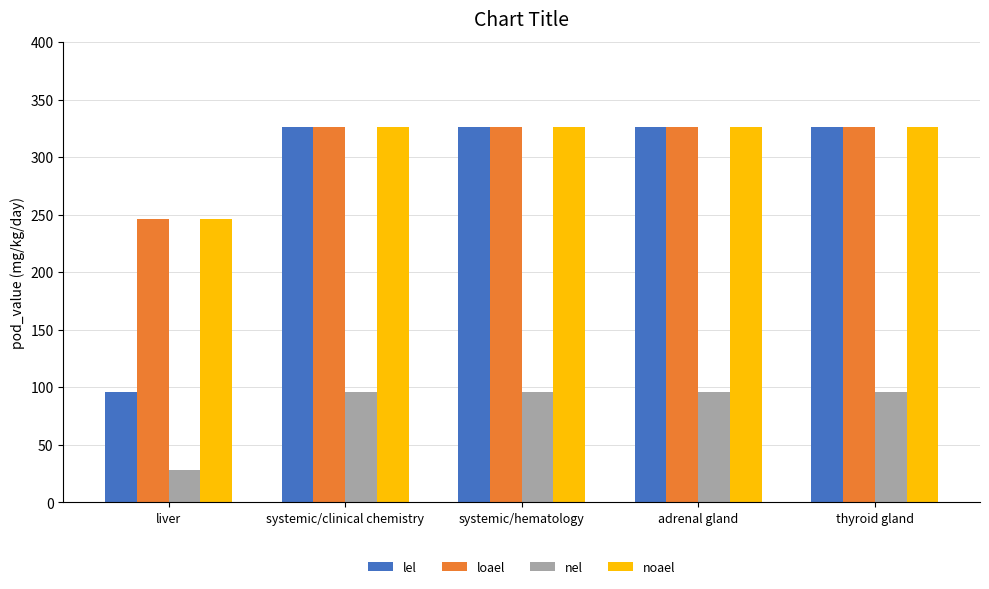

What is the difference between the nel values at liver and systemic/clinical chemistry?

68